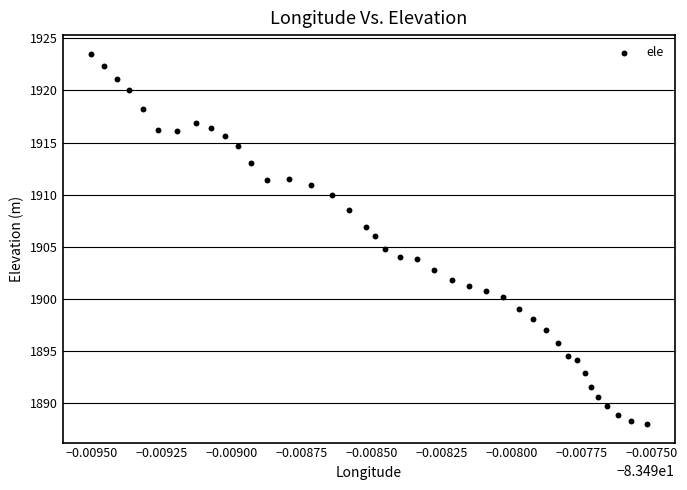

What is the range of Y values (max minus min)?

35.6